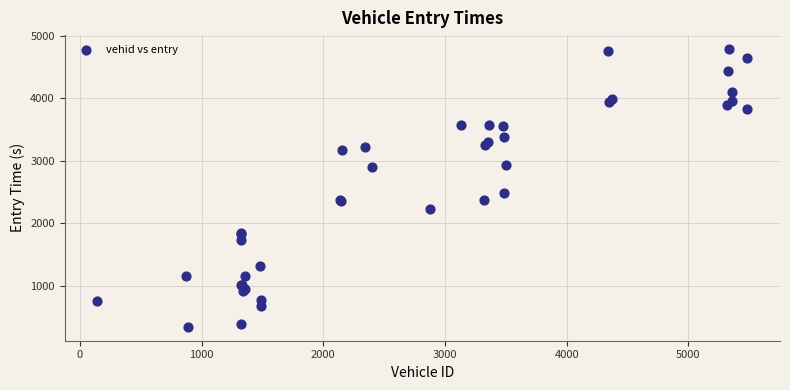

What Y value in the scatter plot is closest to 2565?

2478.0